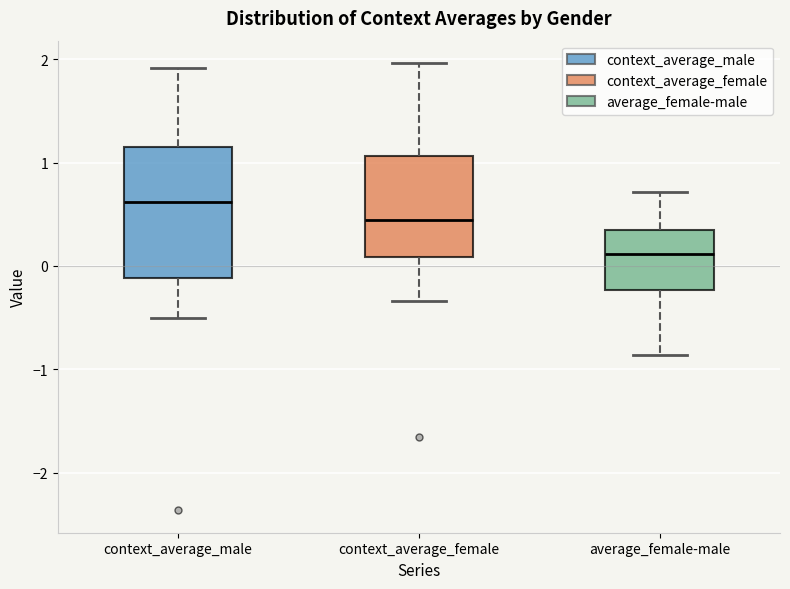

Reading left to right, transcribe this box plot: for each box, give where its median line is, the range the box spans, and where its two whiskers end, as read against the y-axis. The values are not printed on the chart, so give them approximately, as read against the axis.

context_average_male: median 0.6, box -0.1 to 1.2, whiskers -0.5 to 1.9
context_average_female: median 0.4, box 0.1 to 1.1, whiskers -0.3 to 2.0
average_female-male: median 0.1, box -0.2 to 0.3, whiskers -0.9 to 0.7